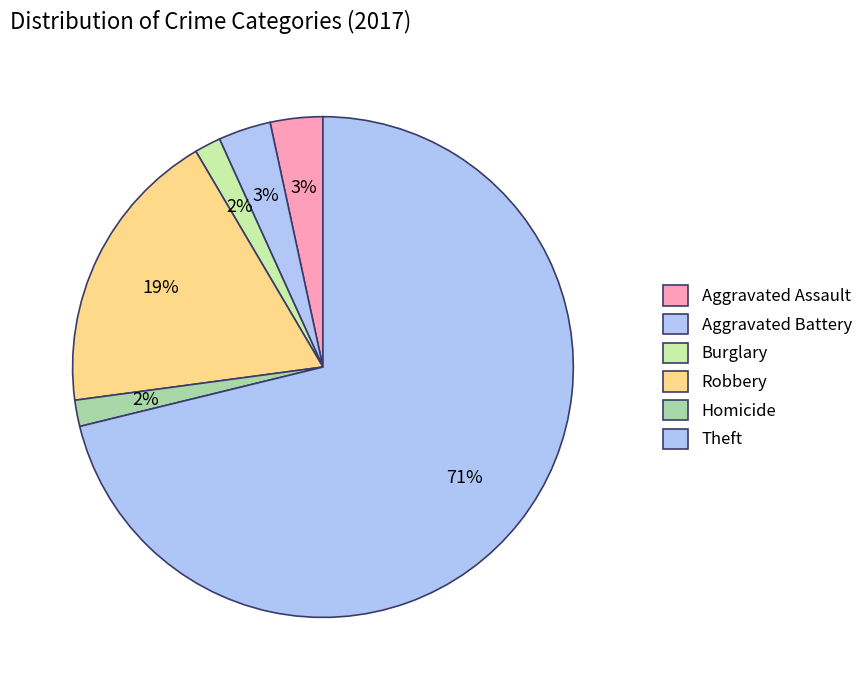

How many slices are in this pie chart?

6